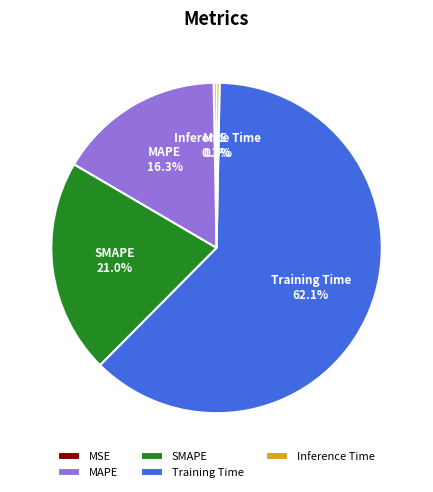

To the nearest percent, what percentage of the pie is Training Time?

62%